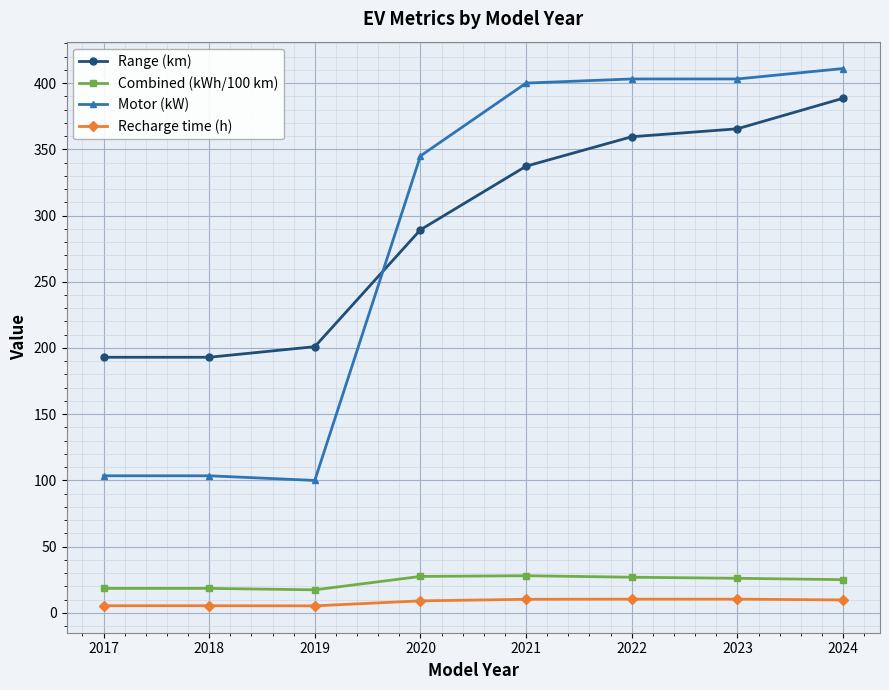

Is this an area chart (filled region under the line)?

No